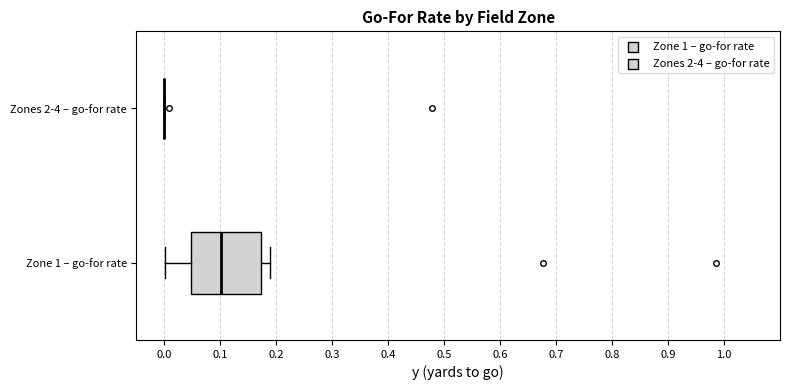

Which box is the widest, from its left edge to its right edge?

Zone 1 – go-for rate